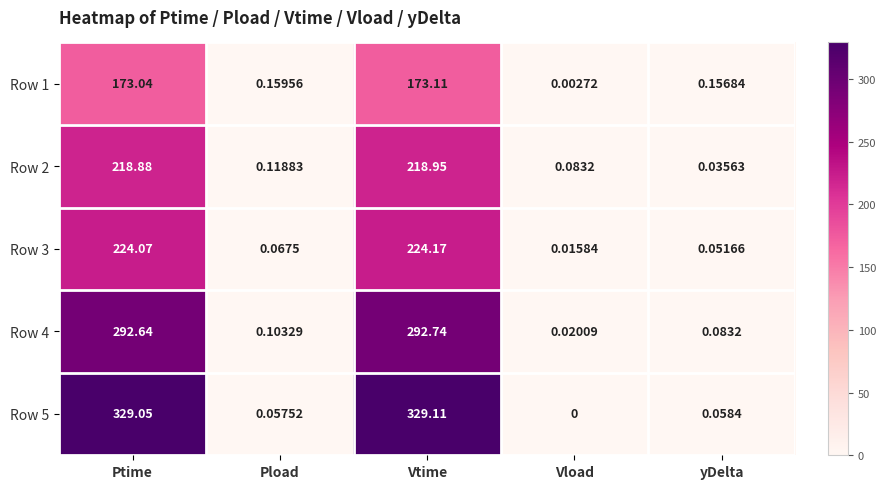

Which series has the largest range (max minus min)?

Row 5